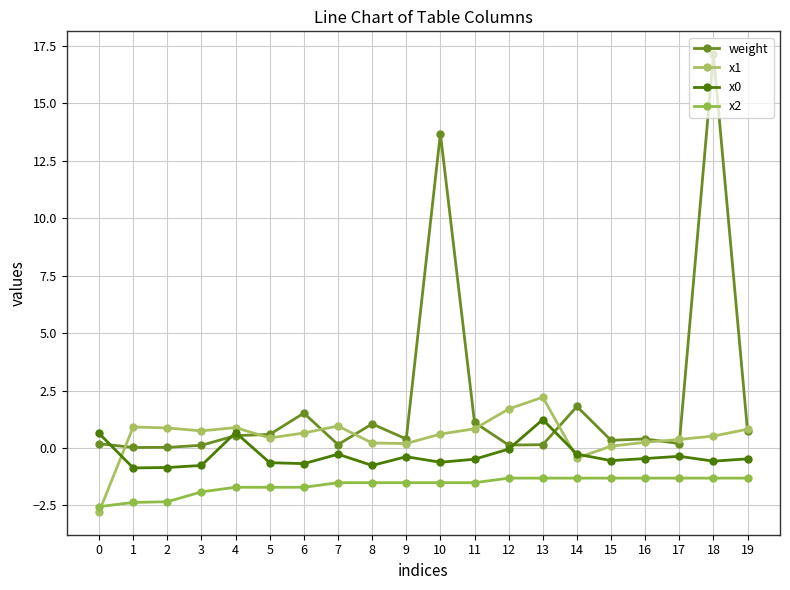

What is the sum of all x1 values?

10.1